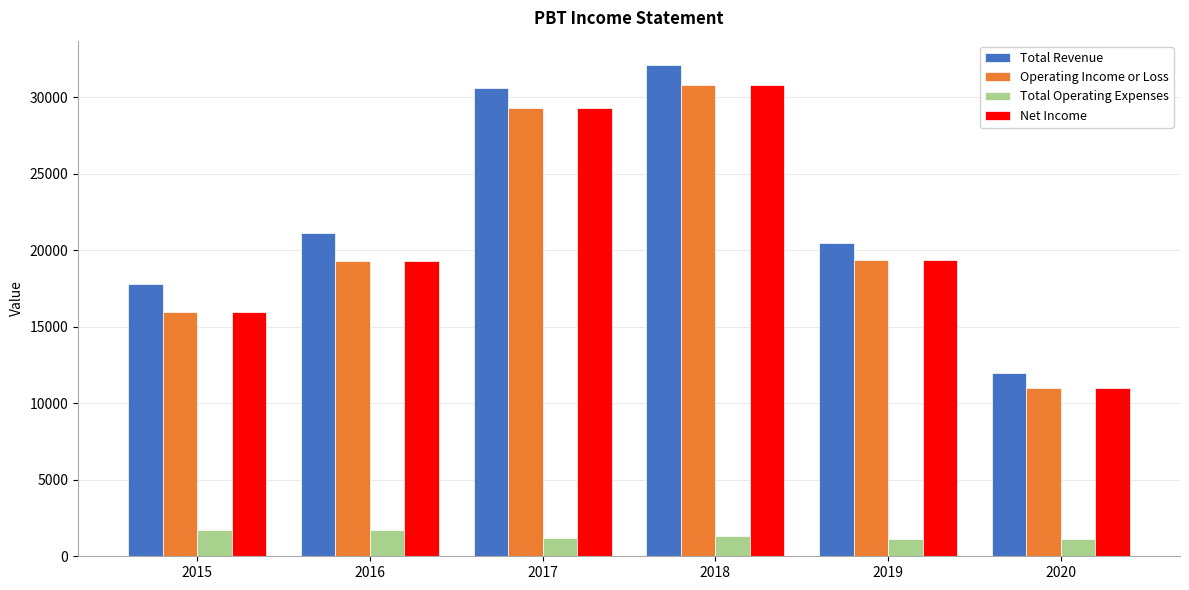

How many groups of bars are there?

6